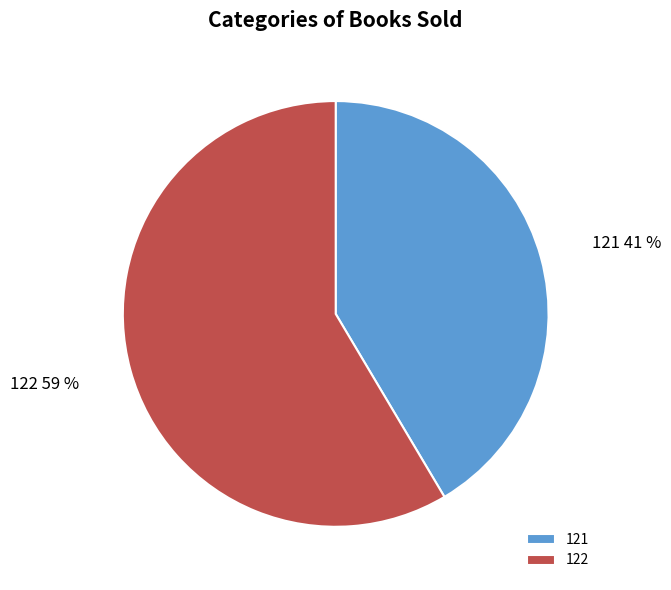

What percentage is the 121 slice, to the nearest percent?

41%